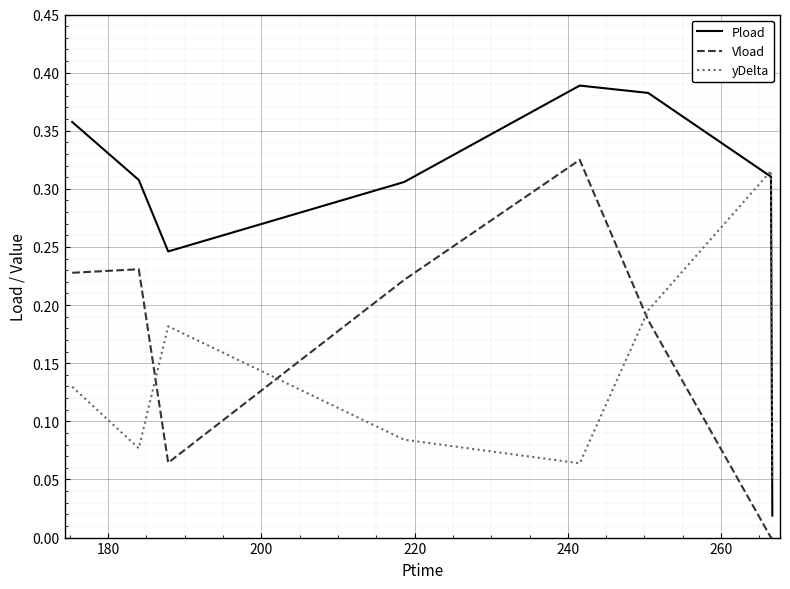

True or false: Vload and Pload cross at least once.

False